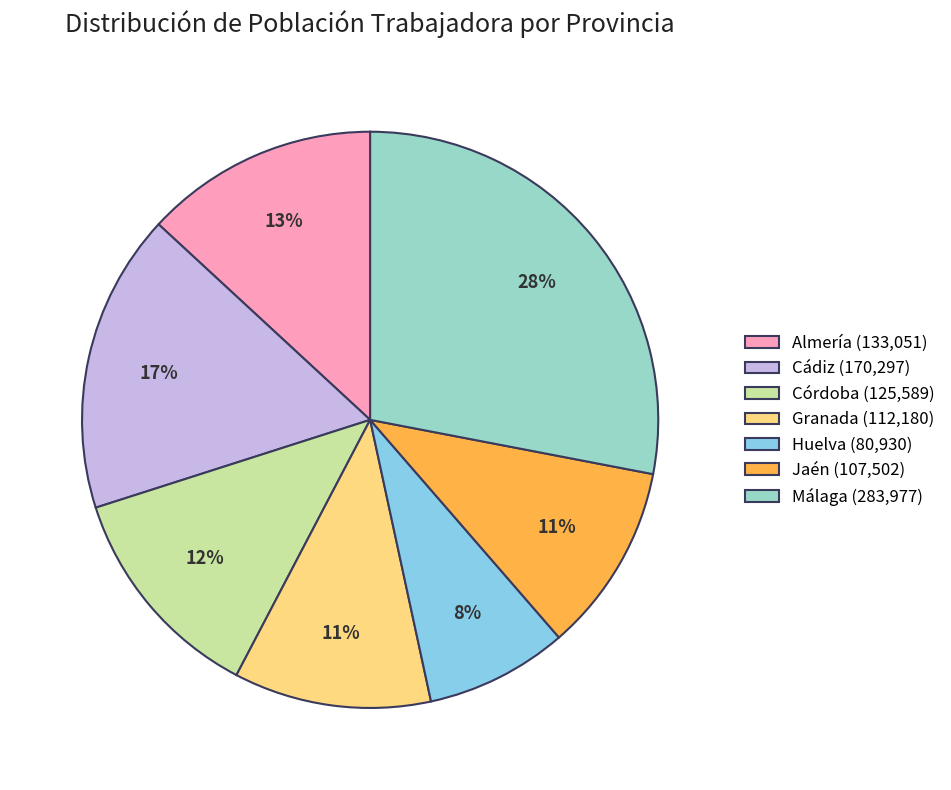

How many segments does this pie chart have?

7